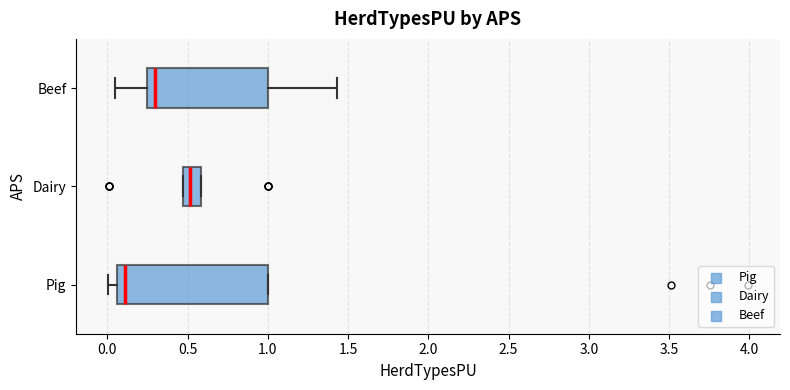

Which box has the furthest to the right median line?

Dairy